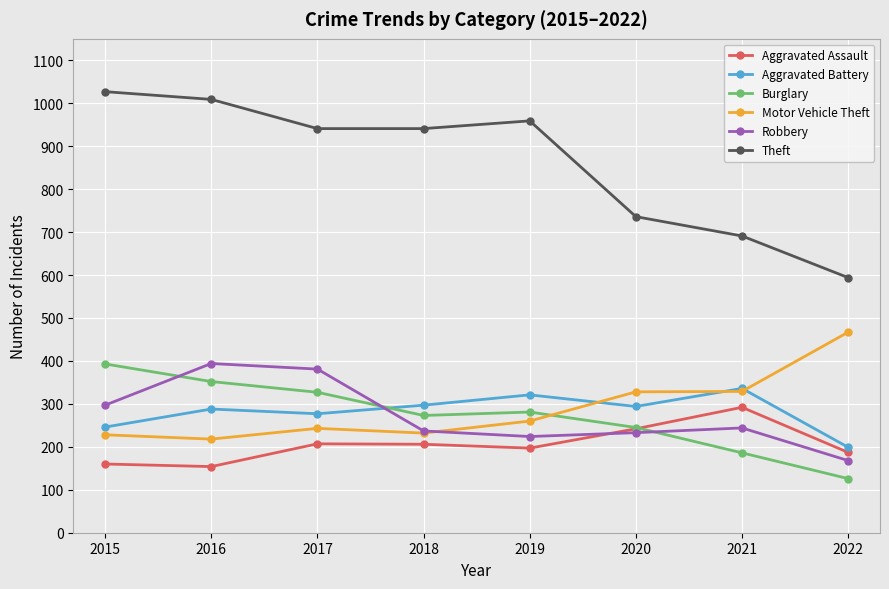

Does the chart have visible grid lines?

Yes